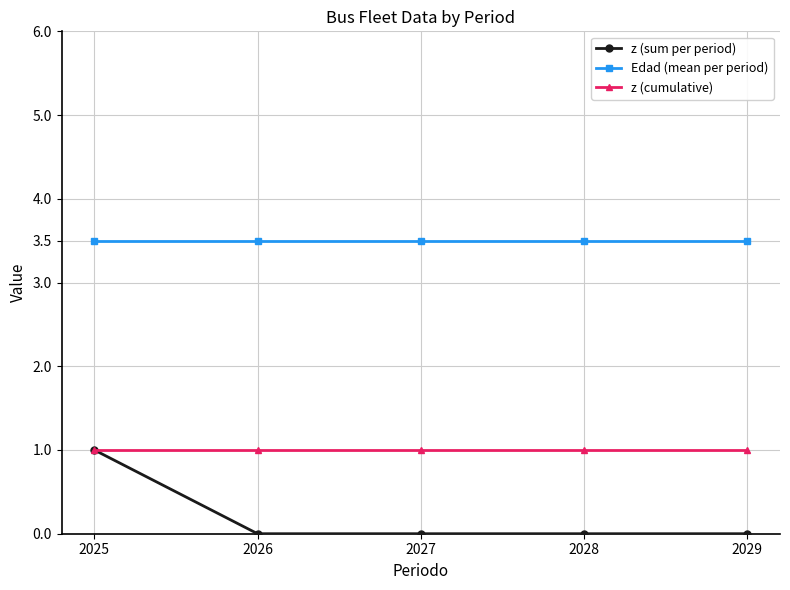

What is the greatest value displayed?

3.5